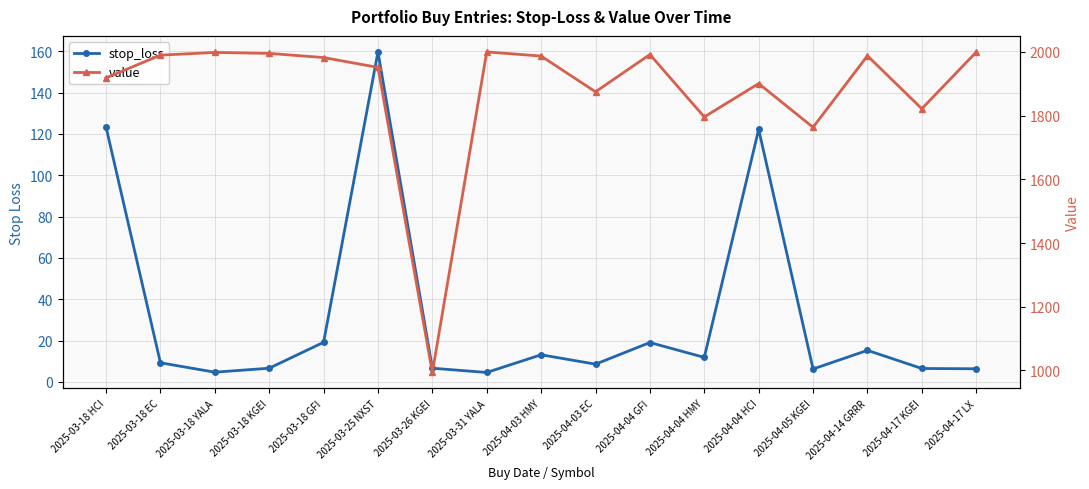

List the labels in order of value value, smallest first.

2025-03-26 KGEI, 2025-04-05 KGEI, 2025-04-04 HMY, 2025-04-17 KGEI, 2025-04-03 EC, 2025-04-04 HCI, 2025-03-18 HCI, 2025-03-25 NXST, 2025-03-18 GFI, 2025-04-03 HMY, 2025-04-14 GRRR, 2025-03-18 EC, 2025-04-04 GFI, 2025-03-18 KGEI, 2025-03-18 YALA, 2025-04-17 LX, 2025-03-31 YALA